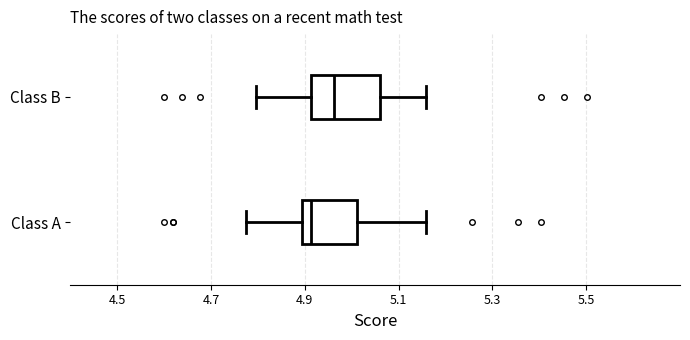

Reading bottom to top, transcribe this box plot: for each box, give where its median line is, the range the box spans, and where its two whiskers end, as read against the x-axis. The values are not printed on the chart, so give them approximately, as read against the axis.

Class A: median 4.92, box 4.90 to 5.02, whiskers 4.78 to 5.16
Class B: median 4.96, box 4.92 to 5.06, whiskers 4.80 to 5.16